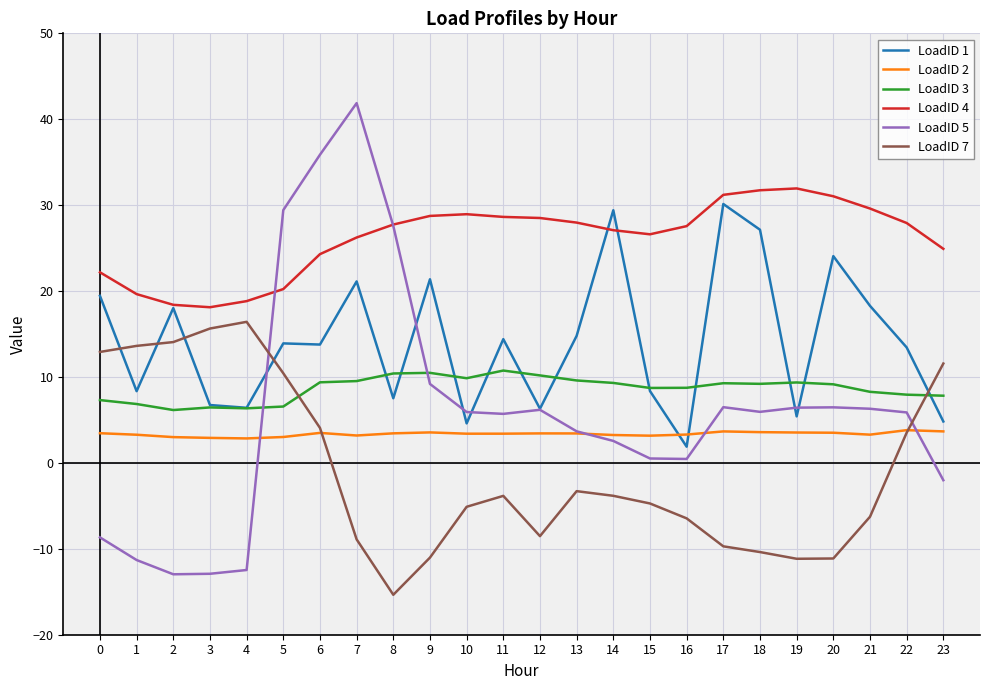

True or false: LoadID 3 and LoadID 4 intersect in this chart.

False